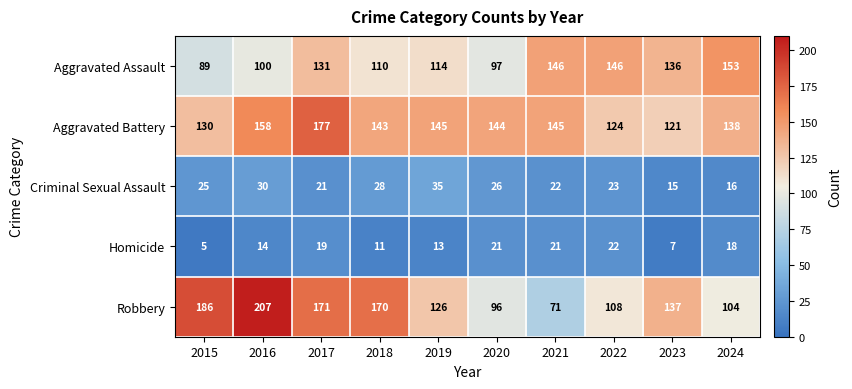

What is the difference between the second highest and second lowest values in the Aggravated Assault series?

49